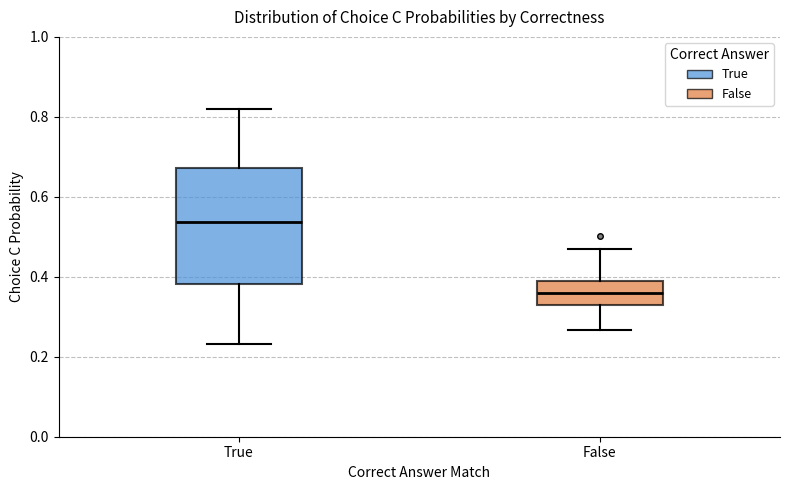

Reading left to right, read every box against the y-axis: the position of its median line, the range the box covers, and the ends of its whiskers. The values are not printed on the chart, so give them approximately, as read against the axis.

True: median 0.54, box 0.38 to 0.68, whiskers 0.24 to 0.82
False: median 0.36, box 0.32 to 0.38, whiskers 0.26 to 0.46